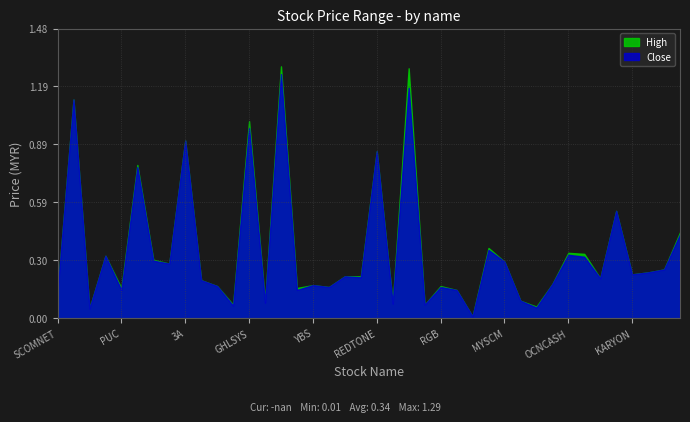

What is the label of the 38th point from the right?

UCREST